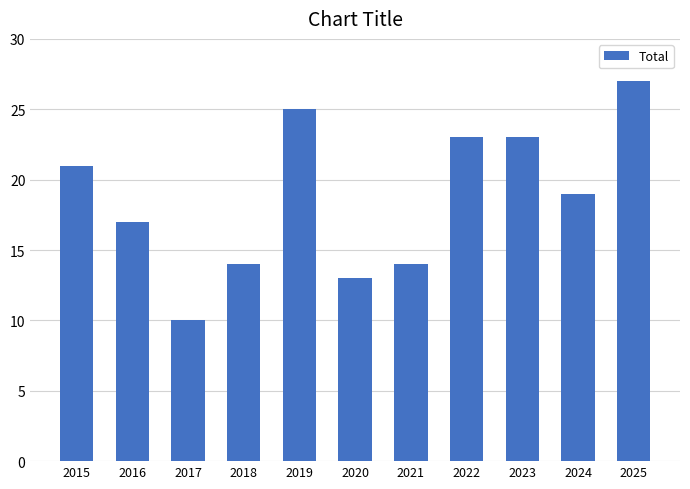

How many bars are there in total?

11